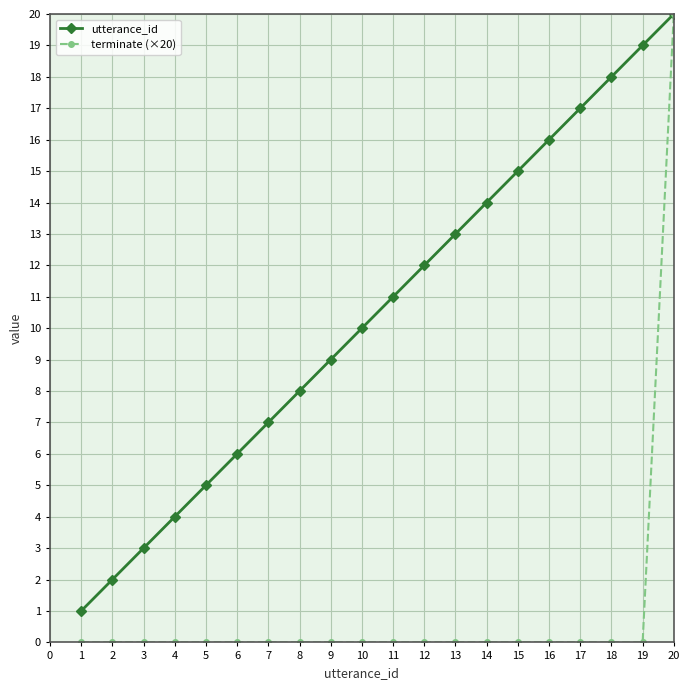

How many lines are shown in the chart?

2